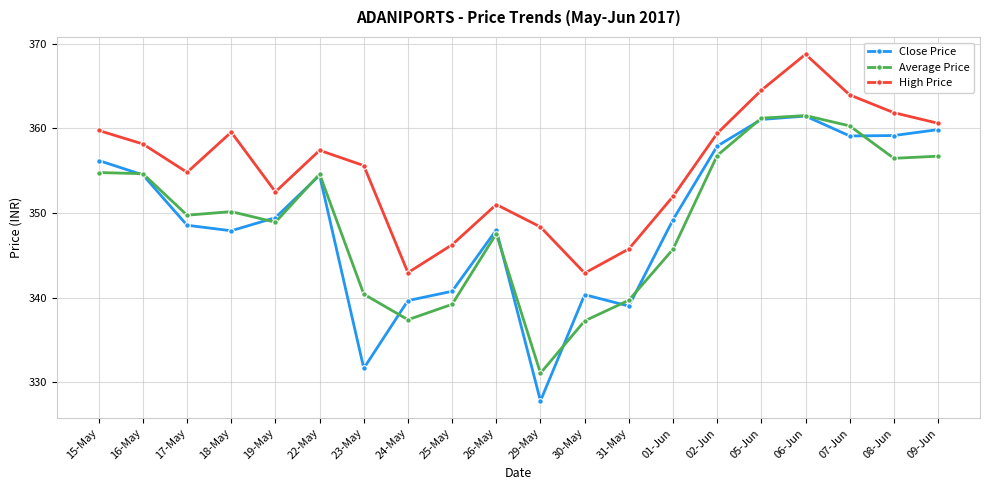

Which category has the highest value across all series?

06-Jun